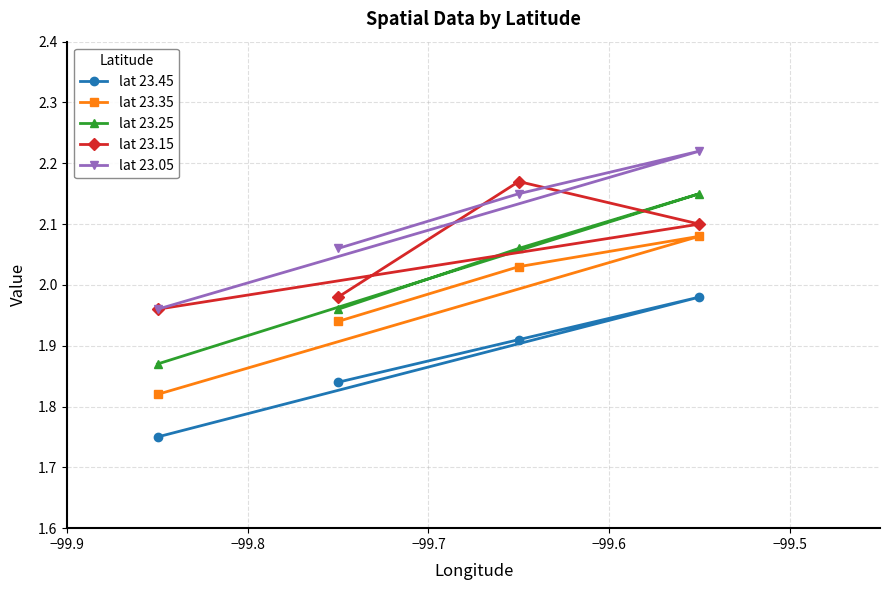

Is this an area chart (filled region under the line)?

No